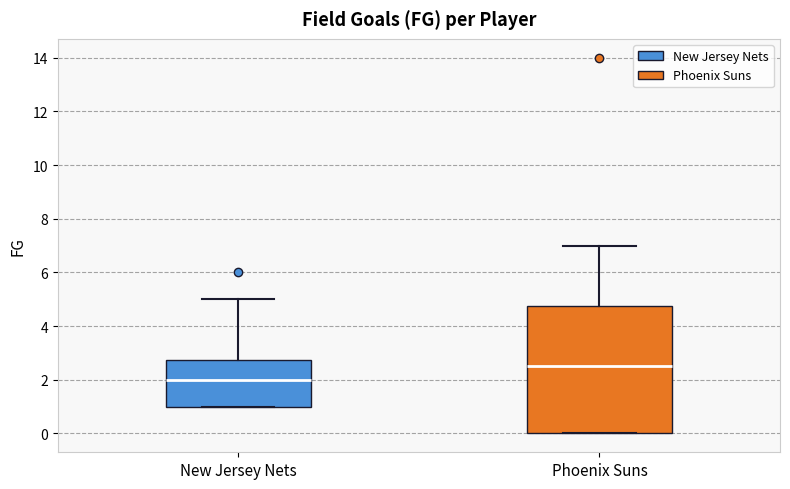

Reading left to right, read every box against the y-axis: the position of its median line, the range the box covers, and the ends of its whiskers. The values are not printed on the chart, so give them approximately, as read against the axis.

New Jersey Nets: median 2.0, box 1.0 to 2.8, whiskers 1.0 to 5.0
Phoenix Suns: median 2.6, box 0.0 to 4.8, whiskers 0.0 to 7.0